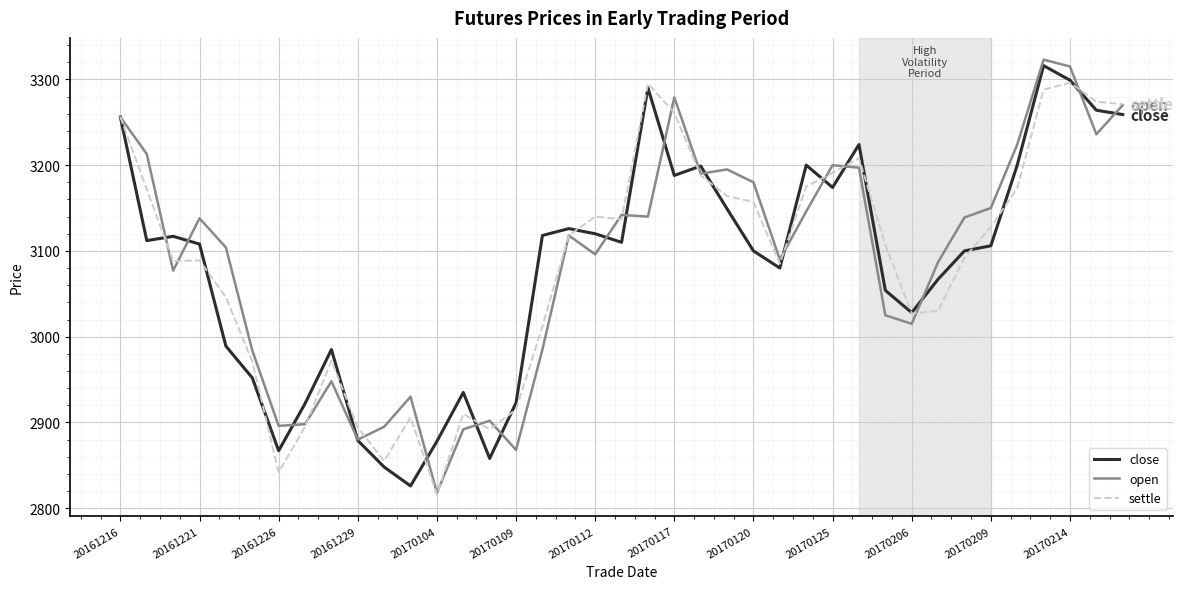

What is the greatest value displayed?

3323